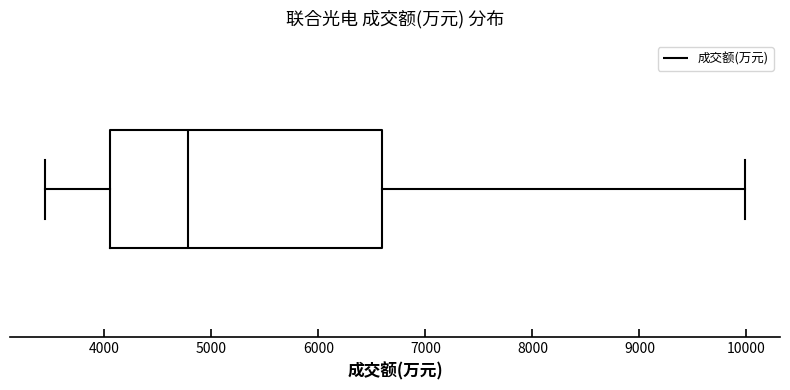

Where is the right edge of the box on the x-axis? The values are not printed on the chart, so give them approximately, as read against the axis.

6600